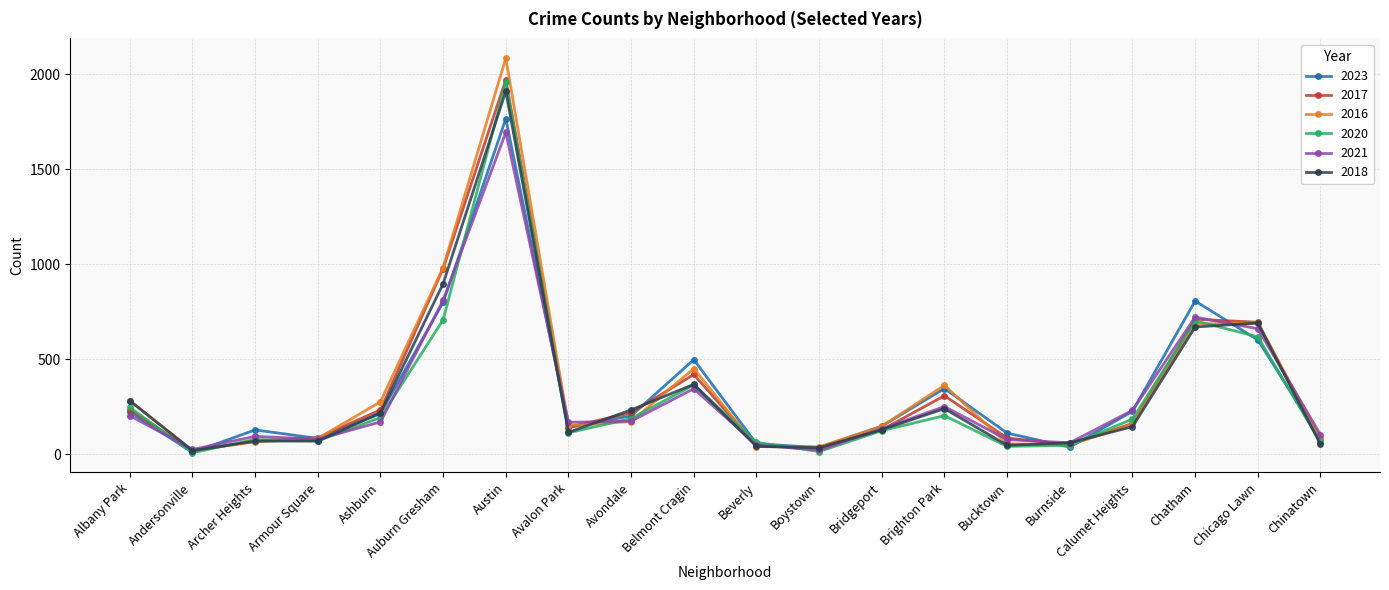

At which category is the sum across all series the highest?

Austin